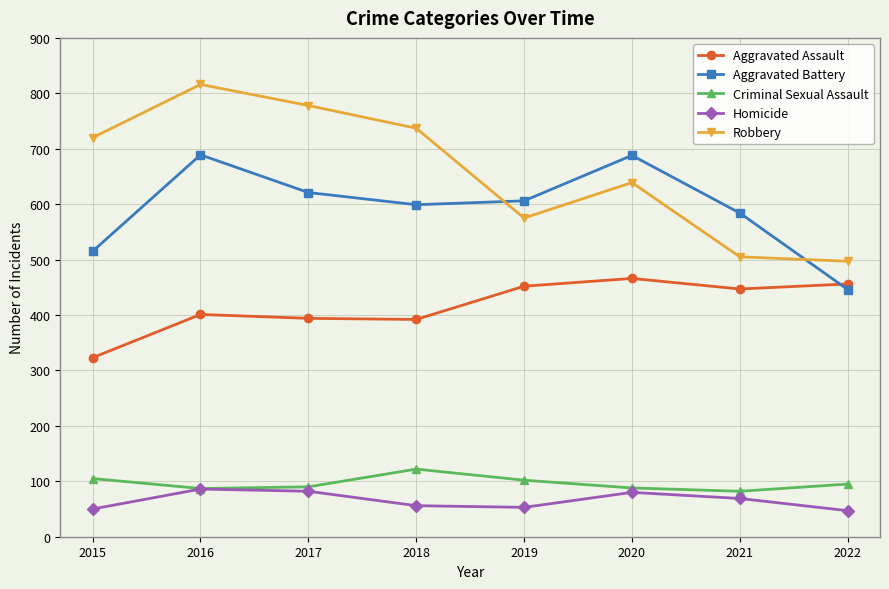

How many values in the Aggravated Battery series are below 606?

4